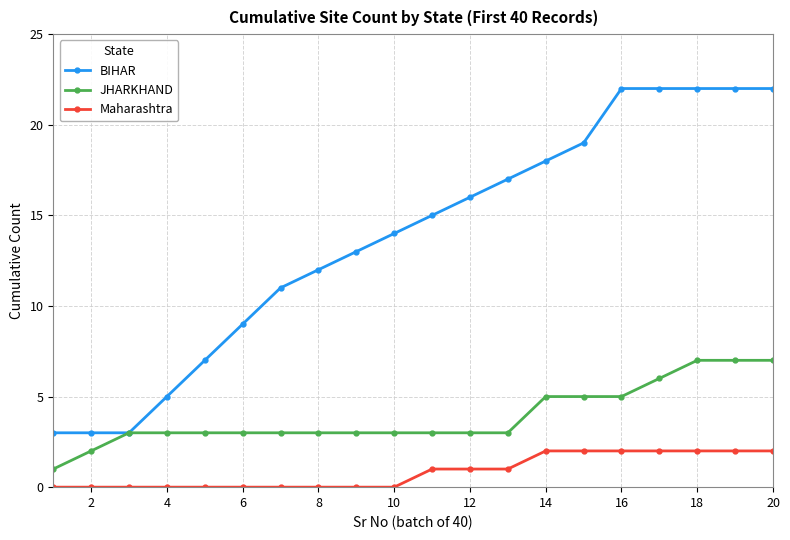

How many distinct data groups are displayed?

3